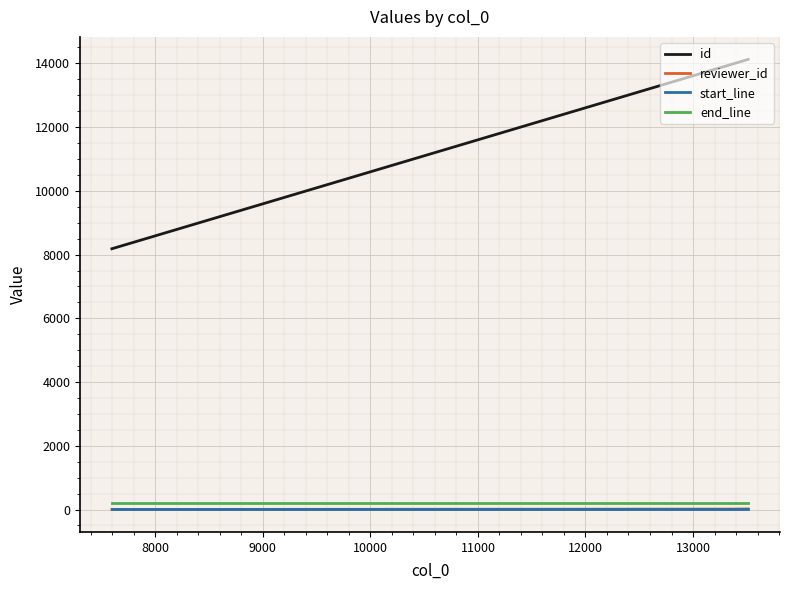

Which series has the largest total across all categories?

id